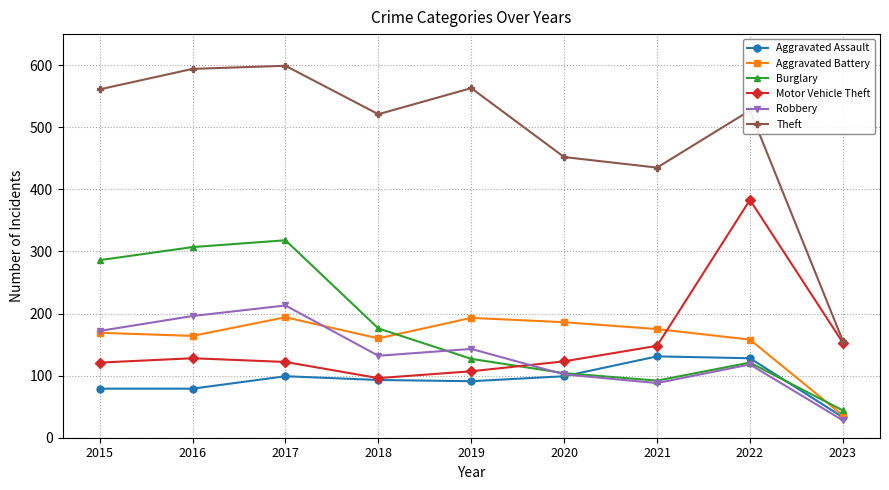

True or false: Theft and Aggravated Assault cross at least once.

False